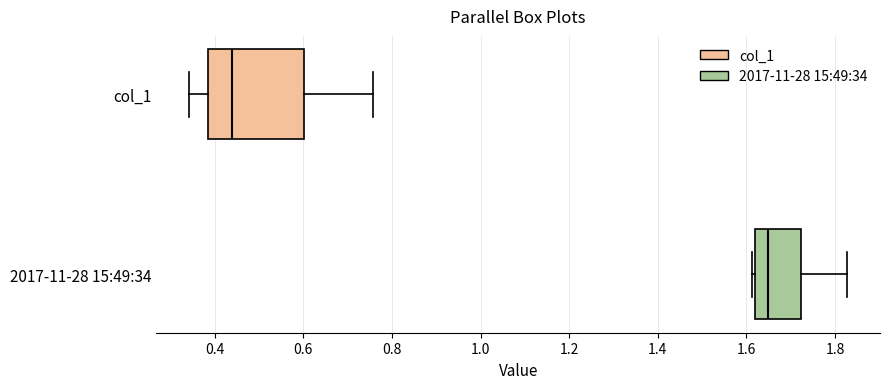

Reading bottom to top, read every box against the x-axis: the position of its median line, the range the box covers, and the ends of its whiskers. The values are not printed on the chart, so give them approximately, as read against the axis.

2017-11-28 15:49:34: median 1.64, box 1.62 to 1.72, whiskers 1.62 (just left of the box's left edge) to 1.82
col_1: median 0.44, box 0.38 to 0.60, whiskers 0.34 to 0.76